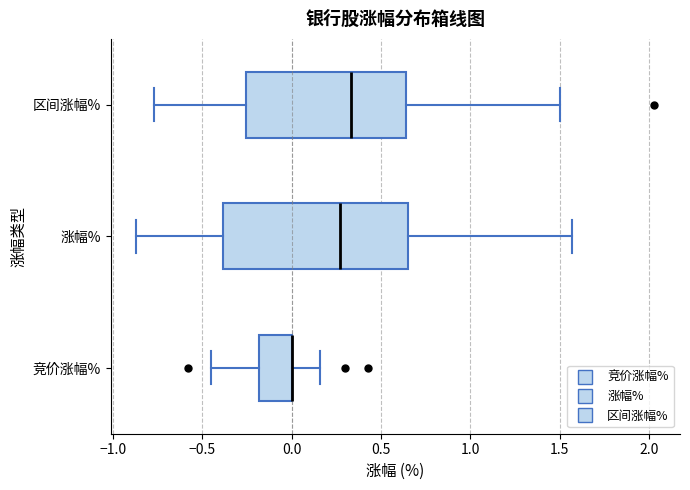

Reading bottom to top, read every box against the x-axis: the position of its median line, the range the box covers, and the ends of its whiskers. The values are not printed on the chart, so give them approximately, as read against the axis.

竞价涨幅%: median 0.00 (drawn on the box's right edge), box -0.20 to 0.00, whiskers -0.45 to 0.15
涨幅%: median 0.25, box -0.40 to 0.65, whiskers -0.85 to 1.55
区间涨幅%: median 0.35, box -0.25 to 0.65, whiskers -0.75 to 1.50